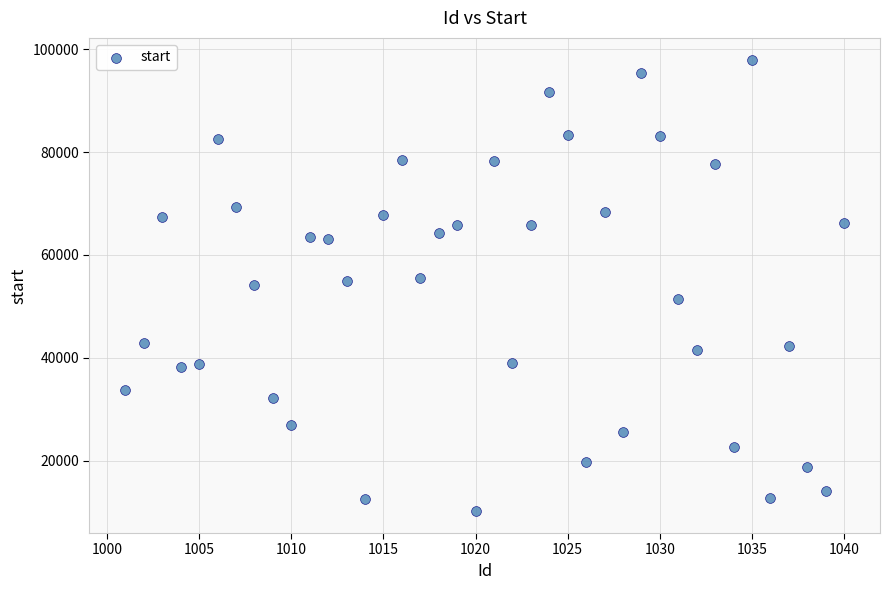

What is the range of Y values (max minus min)?

87510